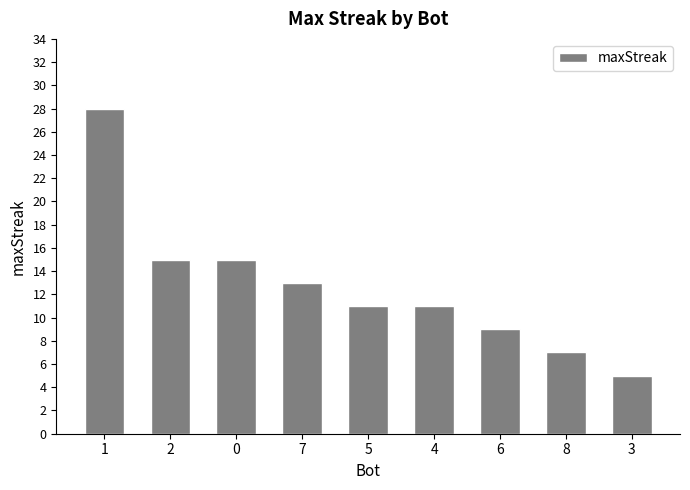

What is the minimum value shown in the chart?

5